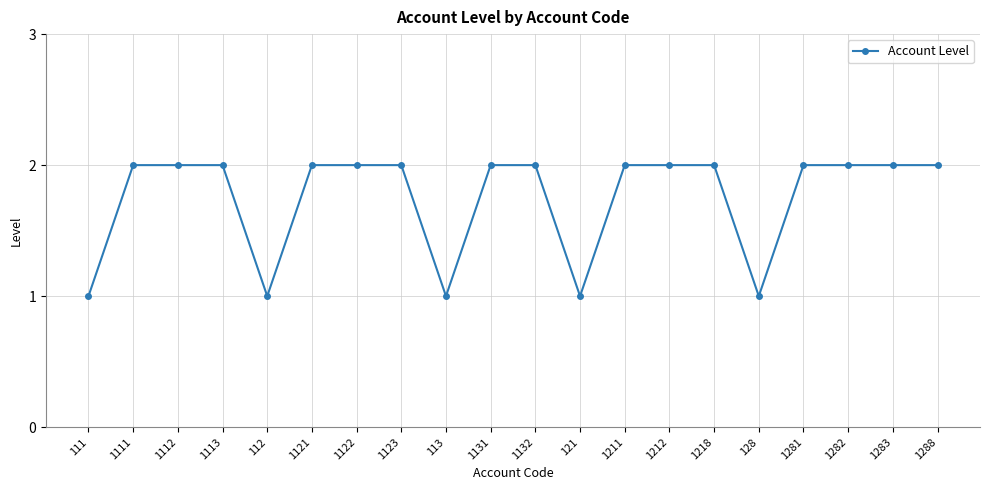

What is the difference between the second highest and second lowest values?

1